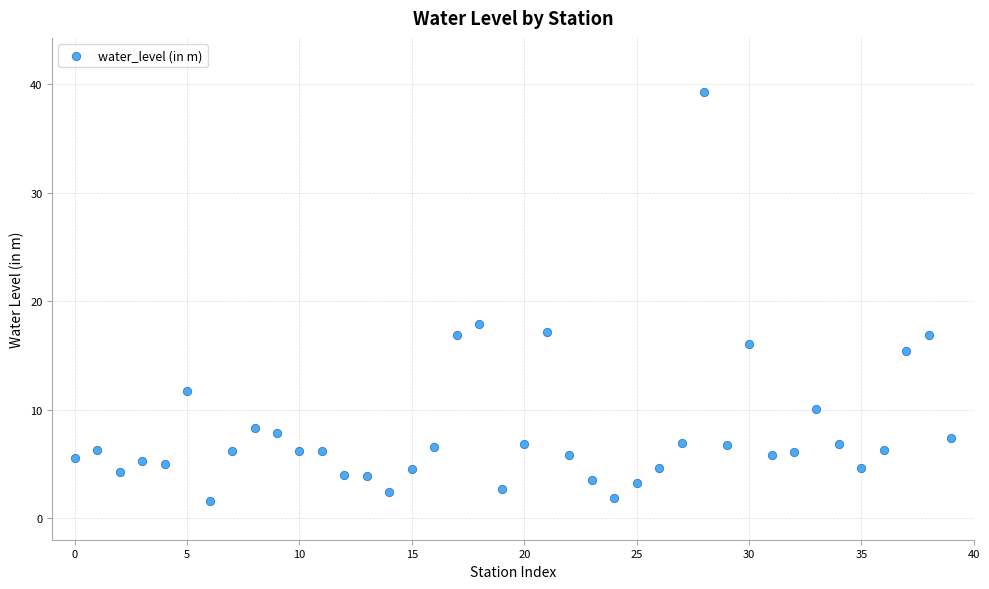

What Y value in the scatter plot is closest to 20?

17.9